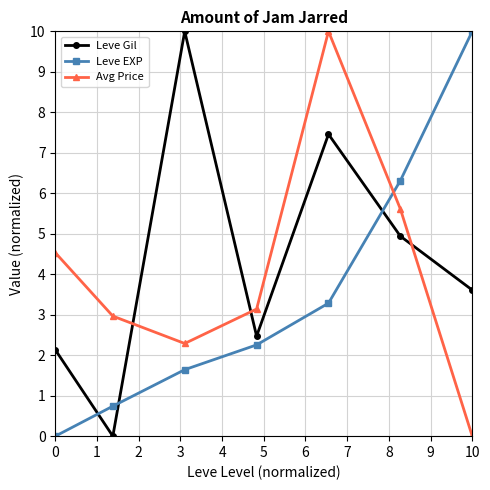

True or false: Leve EXP has more than 2 points higher than both neighbors.

False